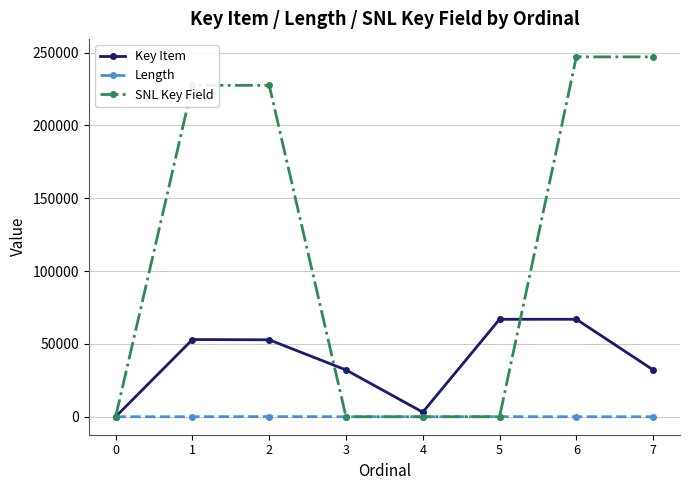

What is the total value across all series at 5?

66958